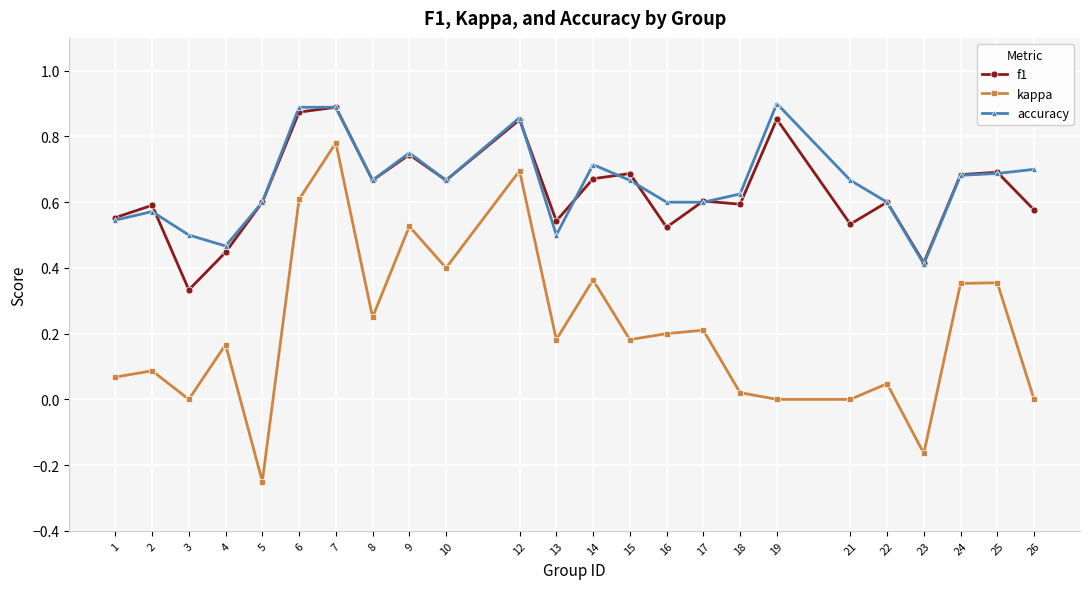

True or false: f1 and accuracy intersect in this chart.

True